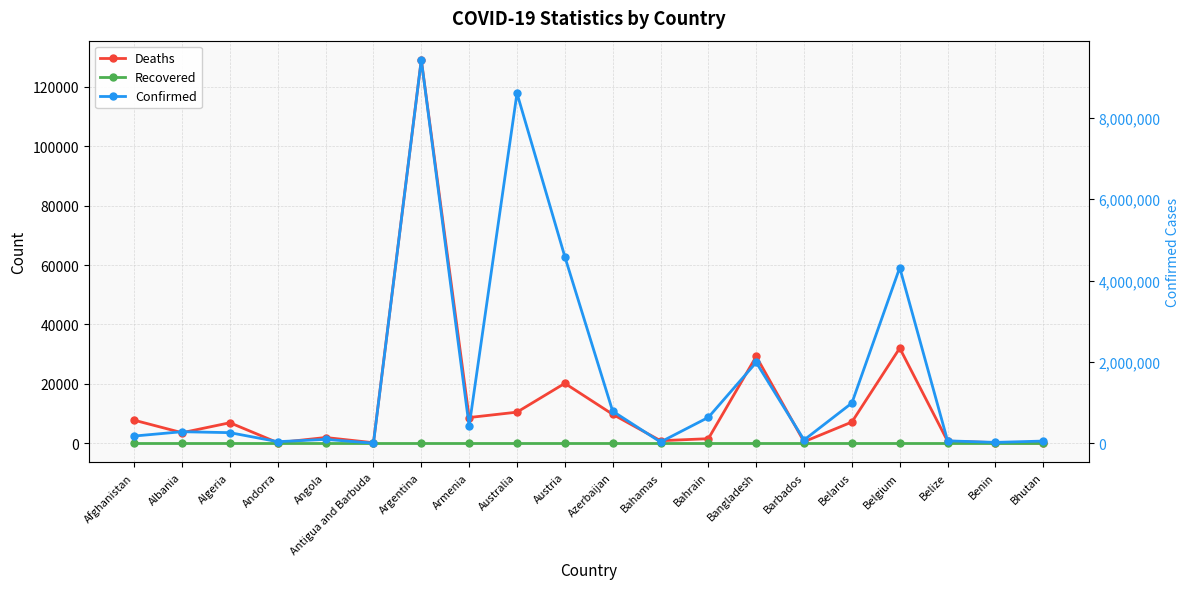

What is the label of the 14th point from the left?

Bangladesh